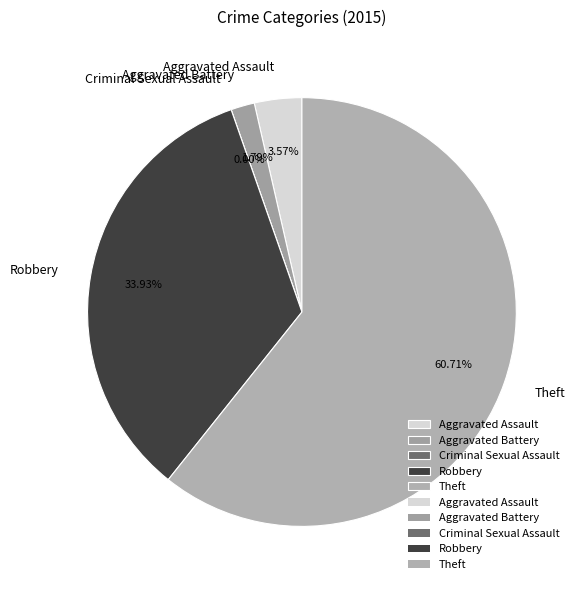

Between Theft and Aggravated Battery, which is larger?

Theft